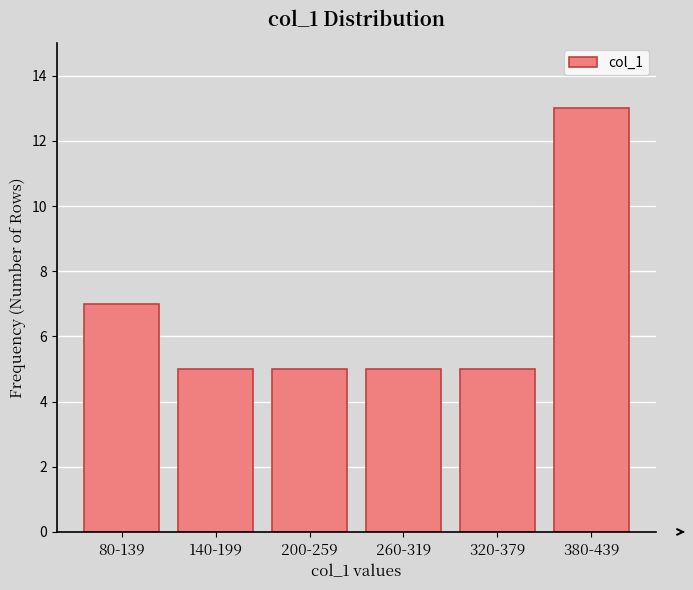

Reading right to left, what are all the values shown in this chart?

13	5	5	5	5	7